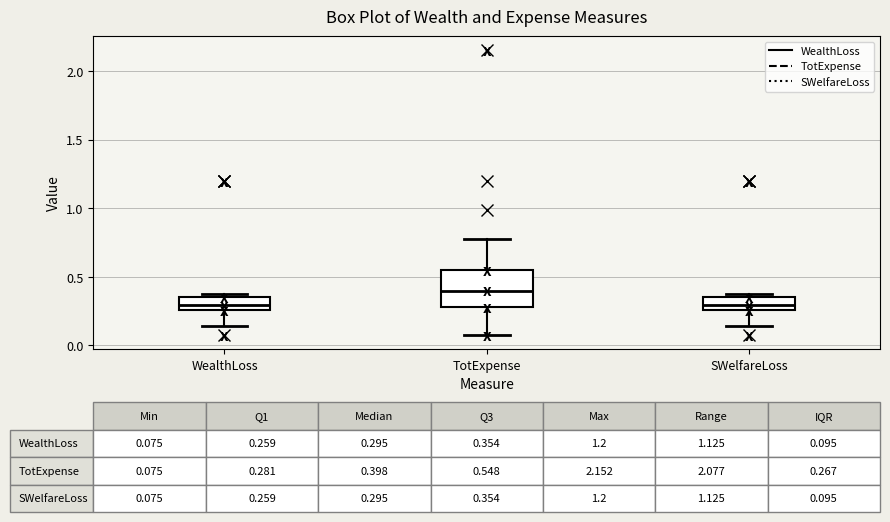

Comparing the boxes themselves (not the whiskers), which one is the tallest?

TotExpense